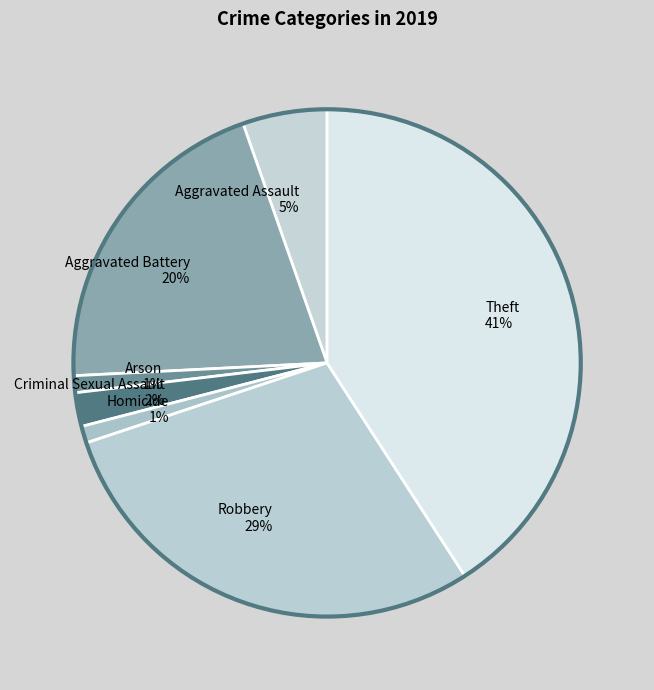

To the nearest percent, what percentage of the pie is Aggravated Battery?

20%